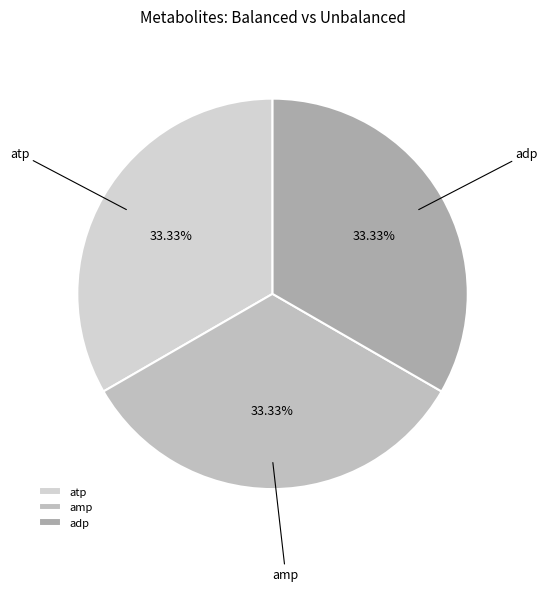

To the nearest percent, what is the difference between the largest and smallest slice percentages?

0%